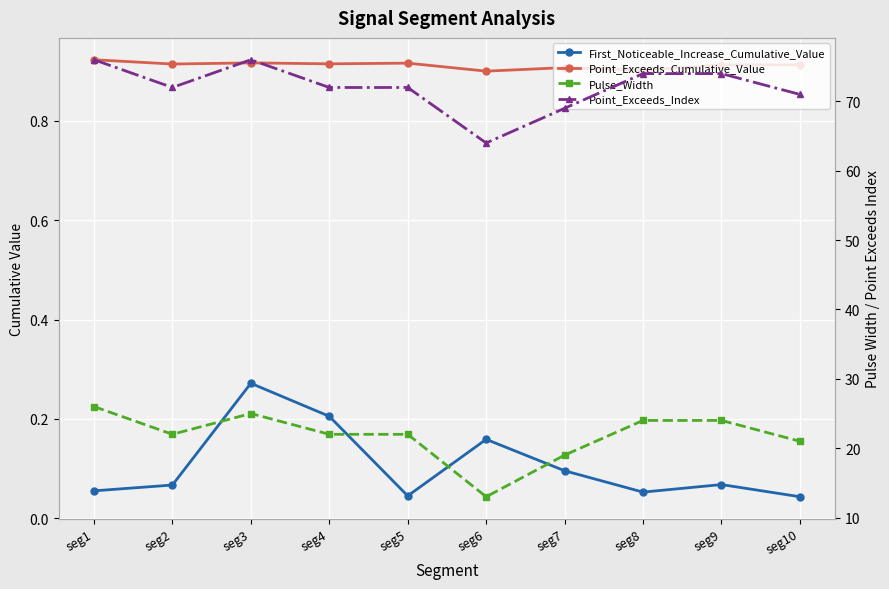

At which label is First_Noticeable_Increase_Cumulative_Value closest to 0?

seg10